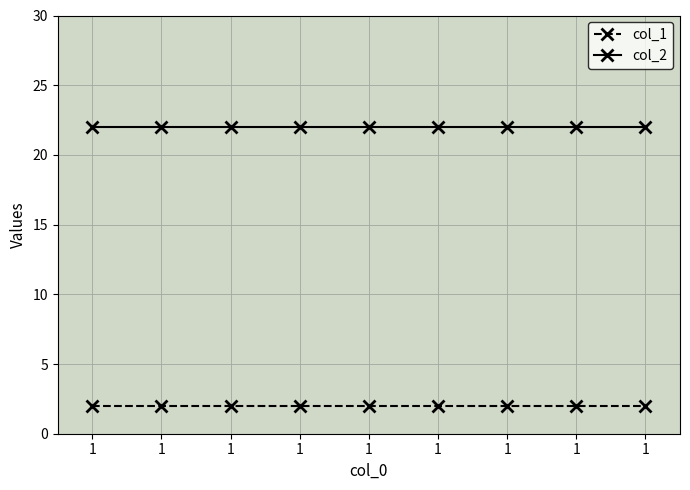

Rank the series at 1 from highest to lowest value.

col_2, col_1